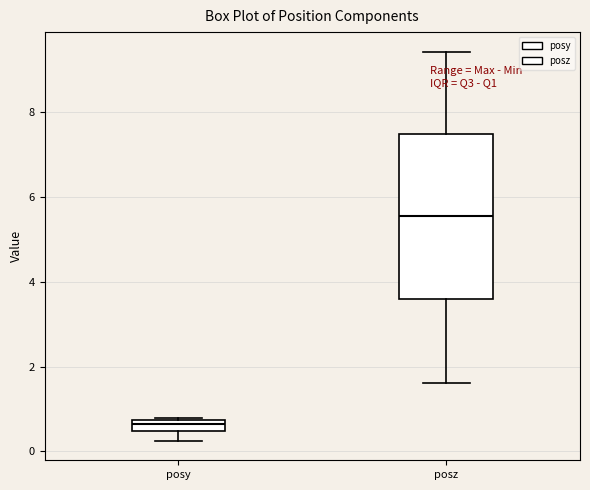

Where is the lower edge of the box for posy on the y-axis? The values are not printed on the chart, so give them approximately, as read against the axis.

0.4